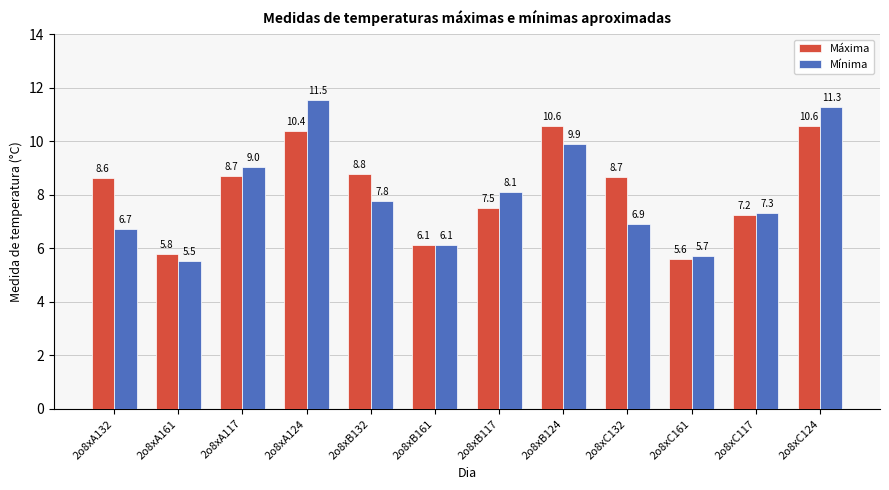

Which label corresponds to the smallest value in the chart?

2o8xA161